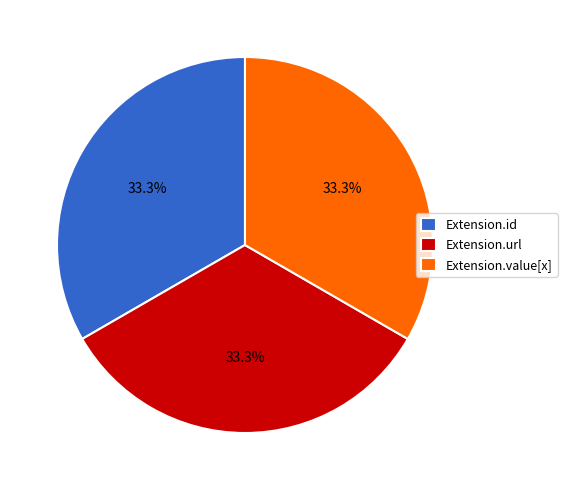

Is it true that Extension.id is 11% of the pie?

False